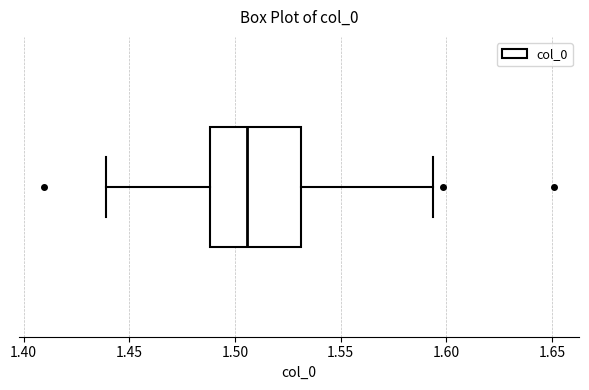

Where is the left edge of the box on the x-axis? The values are not printed on the chart, so give them approximately, as read against the axis.

1.490